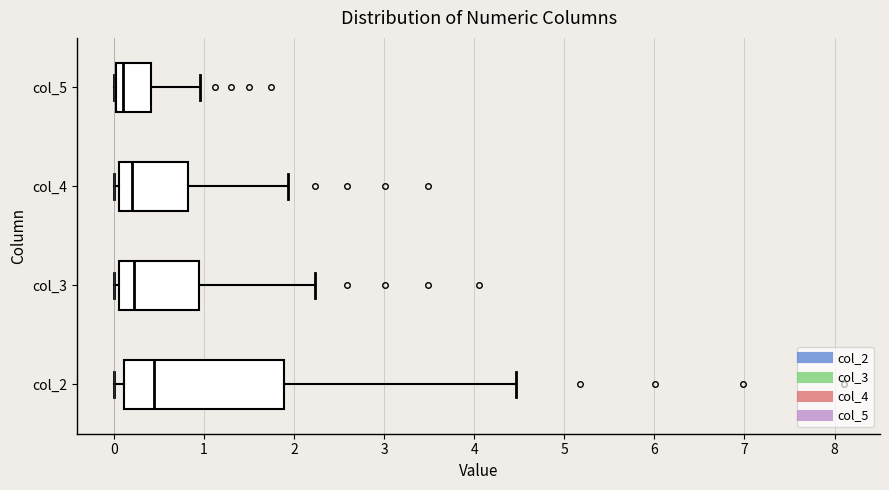

Reading bottom to top, transcribe this box plot: for each box, give where its median line is, the range the box spans, and where its two whiskers end, as read against the x-axis. The values are not printed on the chart, so give them approximately, as read against the axis.

col_2: median 0.5, box 0.1 to 1.9, whiskers 0.0 to 4.5
col_3: median 0.2, box 0.1 to 0.9, whiskers 0.0 to 2.2
col_4: median 0.2, box 0.1 to 0.8, whiskers 0.0 to 1.9
col_5: median 0.1, box 0.0 to 0.4, whiskers 0.0 to 1.0